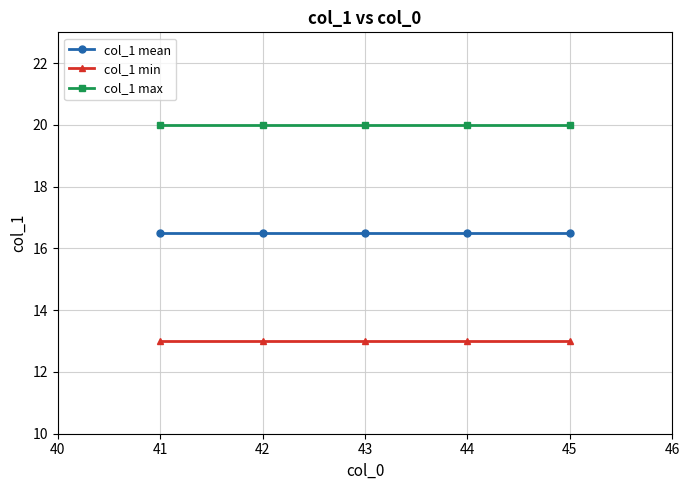

What is the total value across all series at 43?

49.5